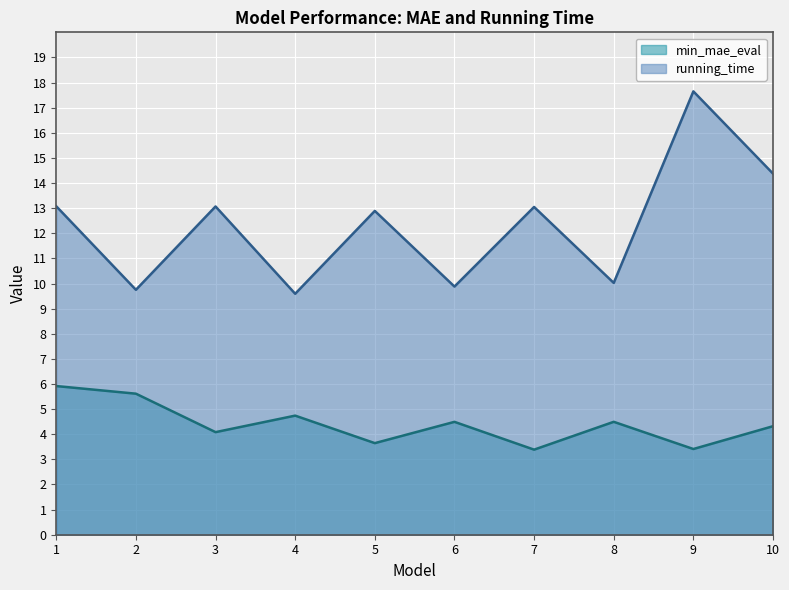

Reading left to right, what are all the values shown in this chart?

min_mae_eval: 1=5.9	2=5.6	3=4.1	4=4.7	5=3.6	6=4.5	7=3.4	8=4.5	9=3.4	10=4.3
running_time: 1=13.1	2=9.7	3=13.1	4=9.6	5=12.9	6=9.9	7=13.0	8=10.0	9=17.6	10=14.4